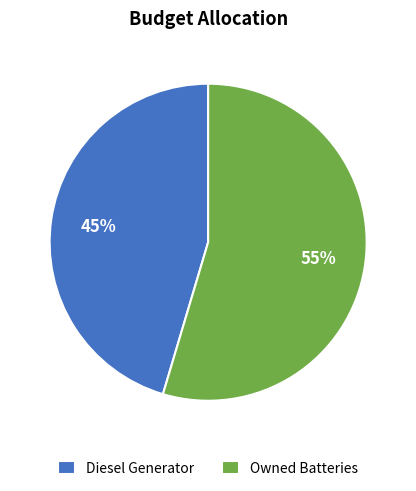

To the nearest percent, what is the combined percentage of Diesel Generator and Owned Batteries?

100%